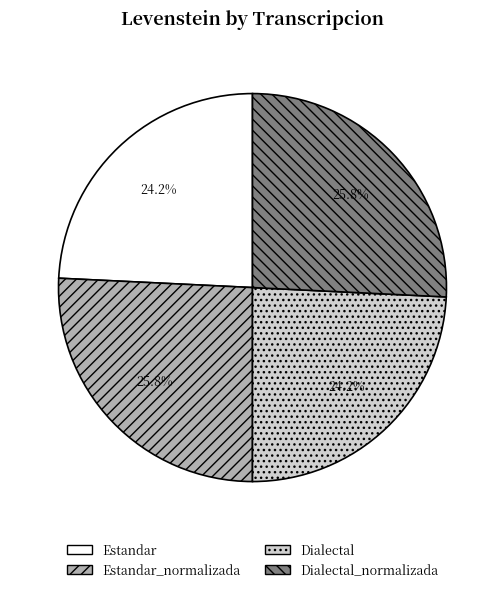

What percentage is the Estandar_normalizada slice, to the nearest percent?

26%